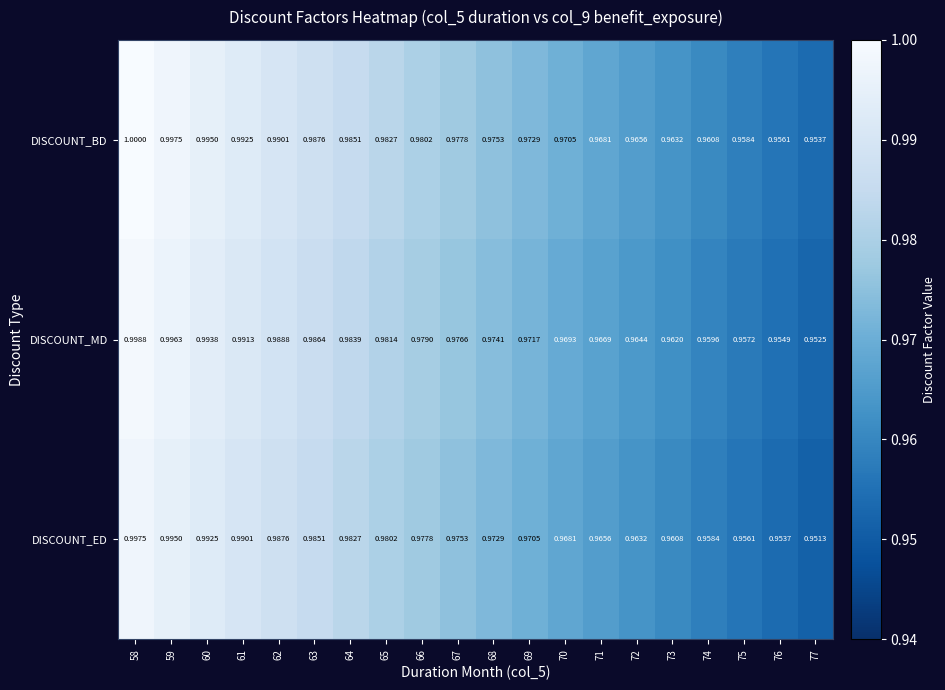

Which series has the largest total across all categories?

DISCOUNT_BD